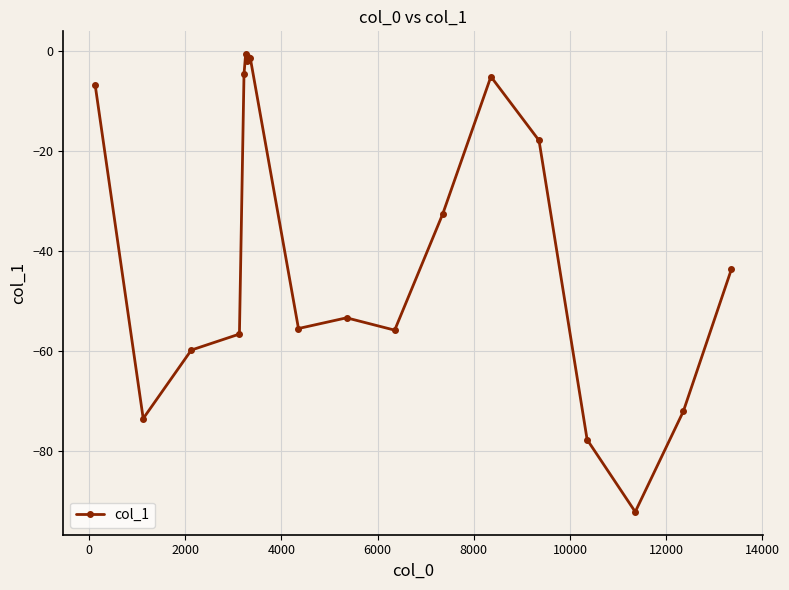

What is the average value?

-35.7